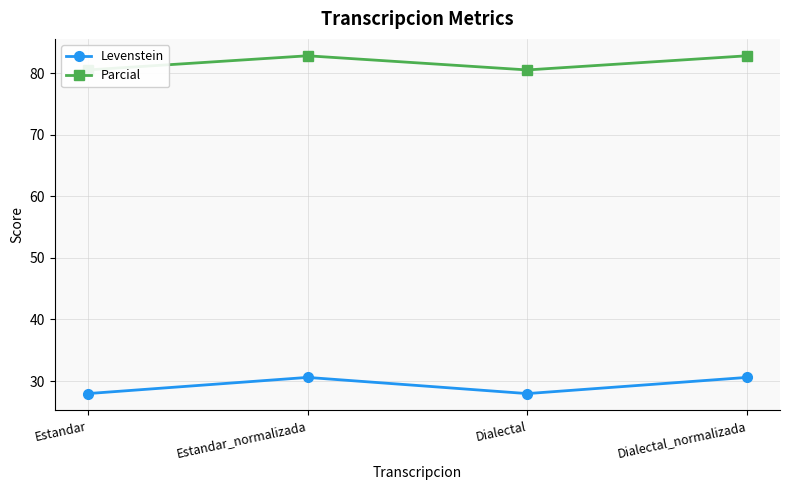

Count the Parcial values in the range 80 to 82.

2